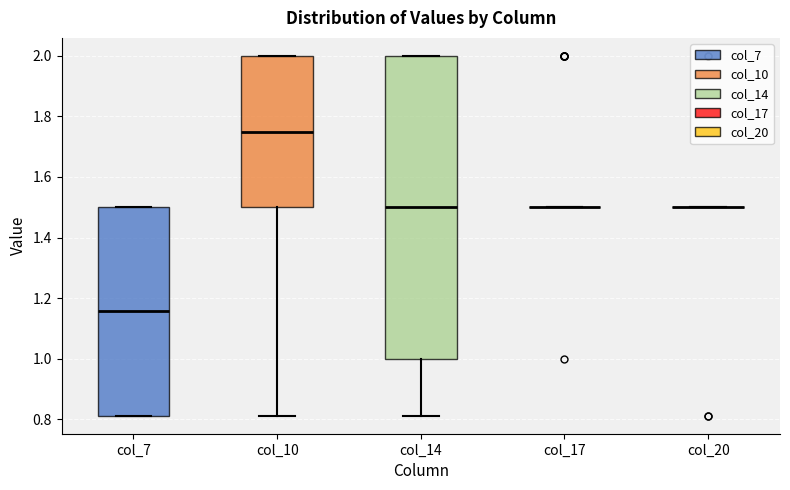

Comparing the boxes themselves (not the whiskers), which one is the tallest?

col_14